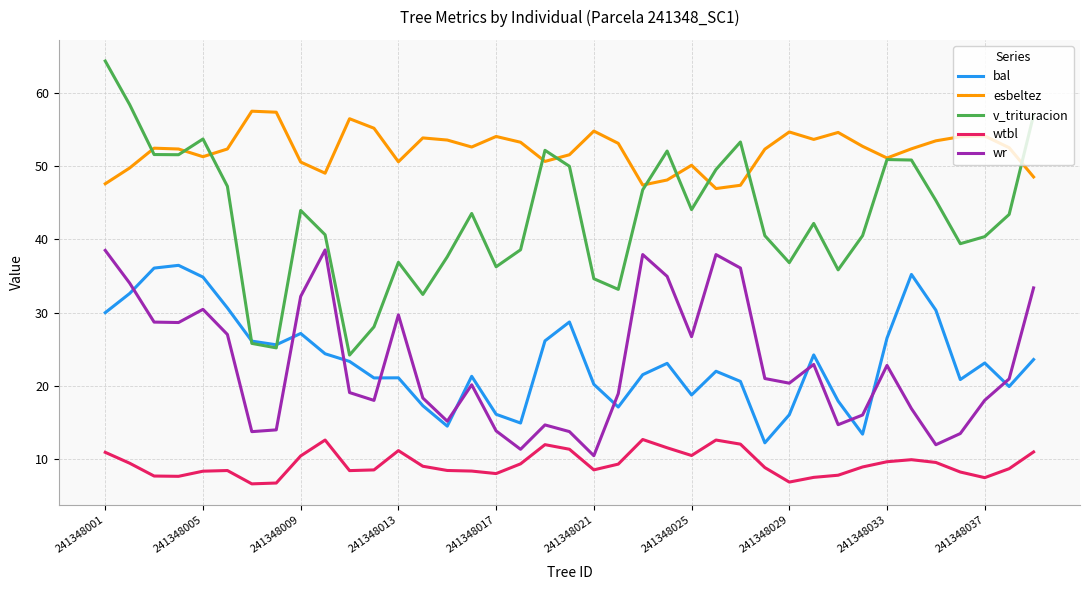

True or false: wr and esbeltez cross at least once.

False